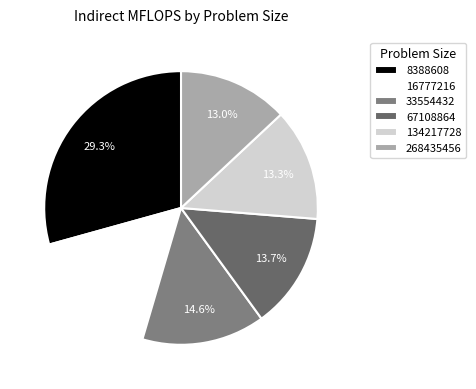

What is the ratio of the value at 33554432 to the value at 8388608?

0.5